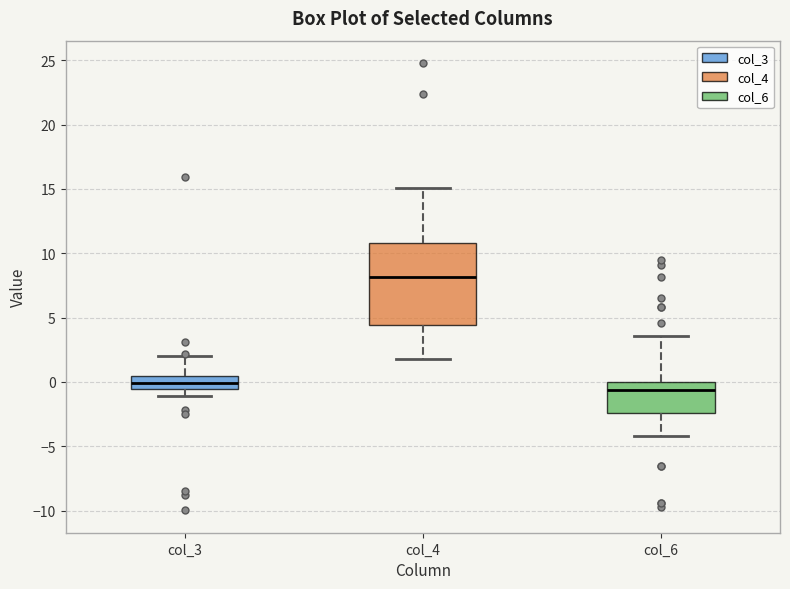

Which box's median line is the lowest?

col_6